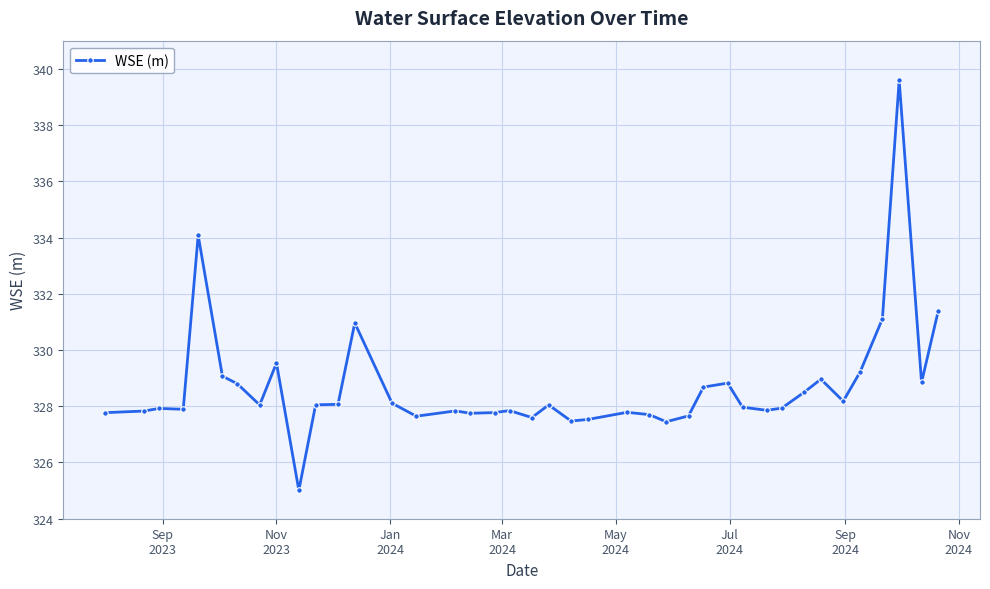

What is the smallest value displayed?

325.0